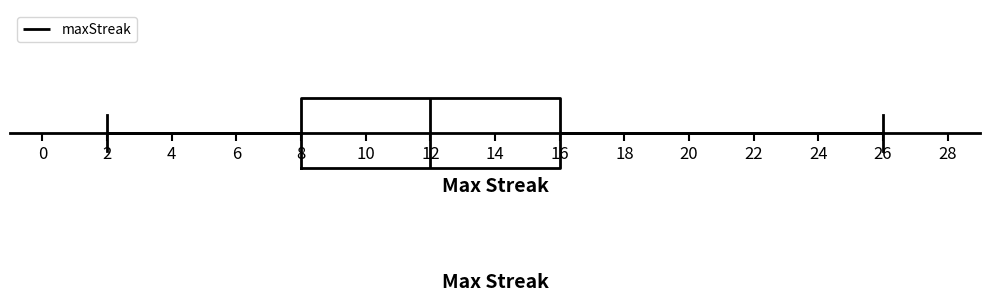

Transcribe this box plot: give where the median line is, the range the box spans, and where the two whiskers end, as read against the x-axis. The values are not printed on the chart, so give them approximately, as read against the axis.

median 12, box 8 to 16, whiskers 2 to 26